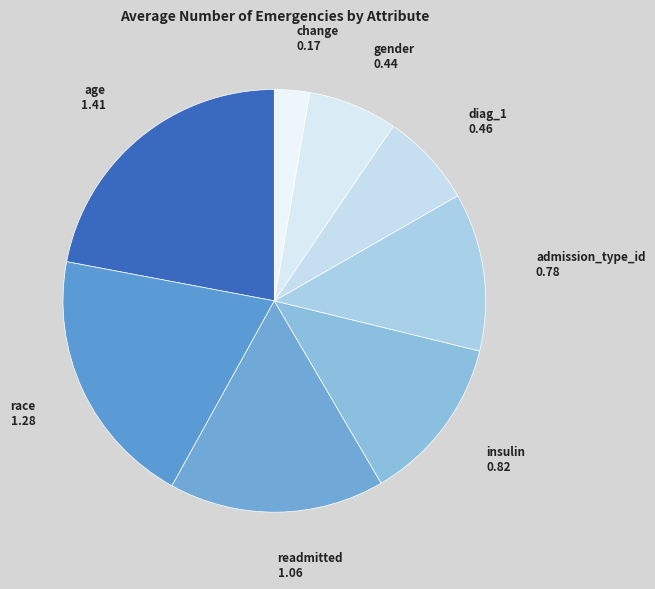

Count the number of slices in the pie.

8